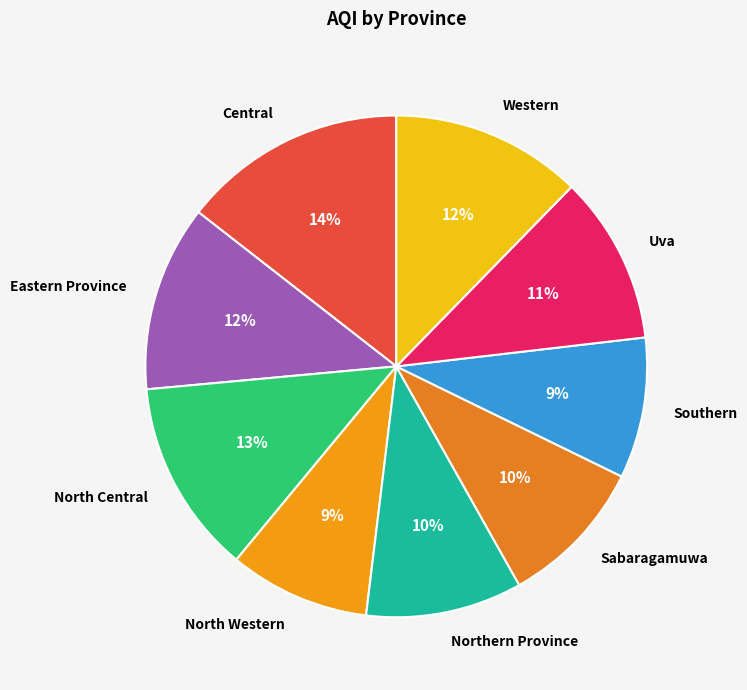

Which has a higher value, Sabaragamuwa or North Central?

North Central